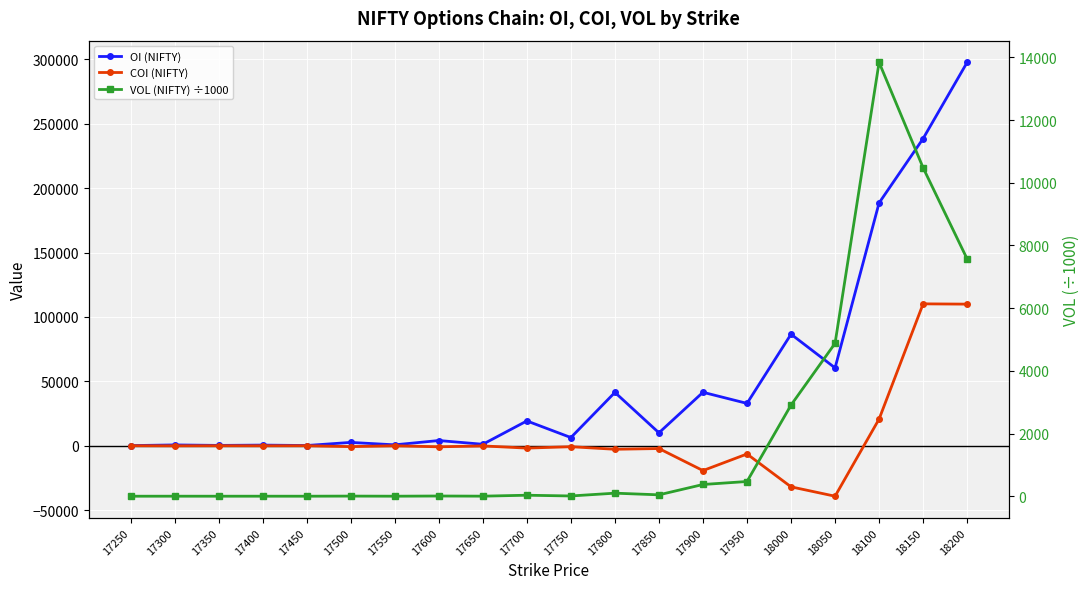

Rank the categories by COI (NIFTY) value from highest to lowest.

18150, 18200, 18100, 17250, 17350, 17450, 17550, 17400, 17300, 17650, 17500, 17750, 17600, 17700, 17850, 17800, 17950, 17900, 18000, 18050